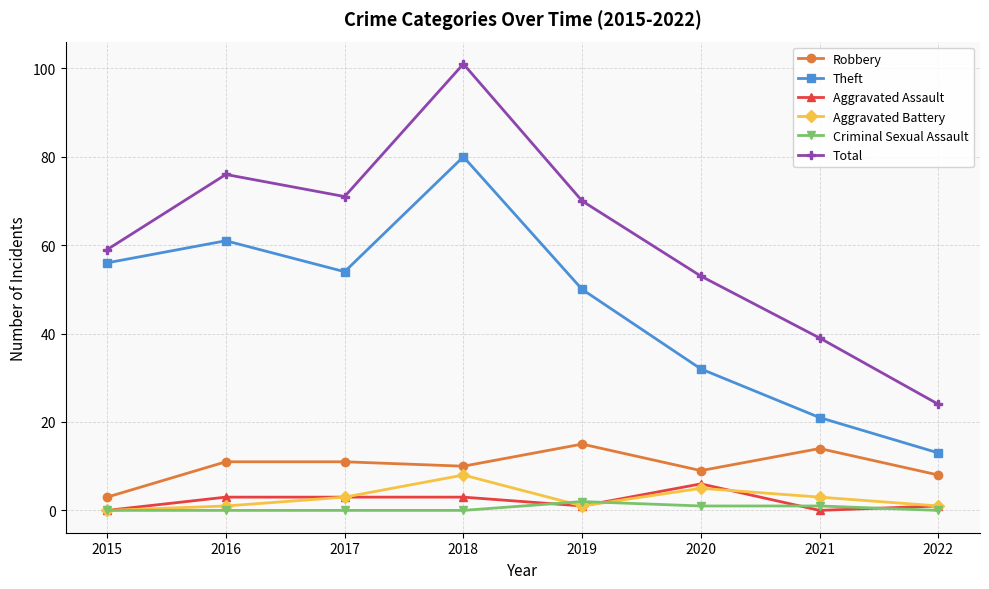

How many interior local valleys does the Total series have?

1